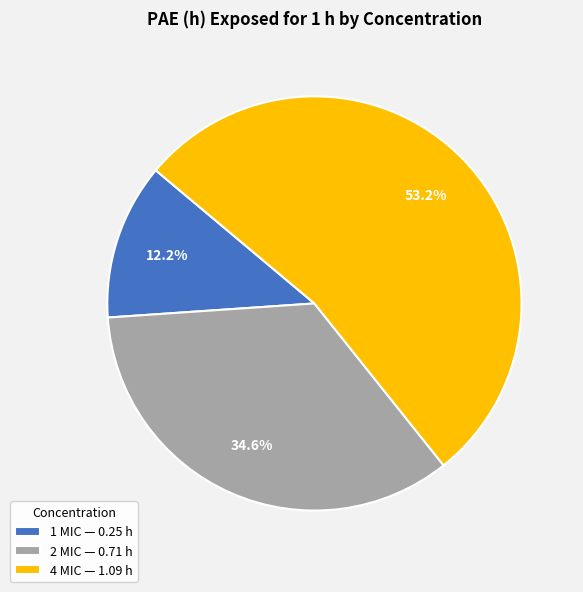

How many slices are in this pie chart?

3